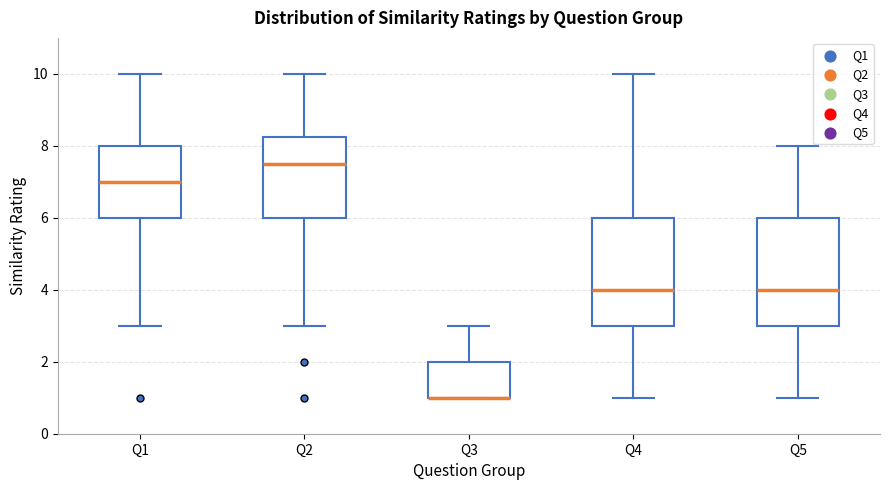

Reading left to right, transcribe this box plot: for each box, give where its median line is, the range the box spans, and where its two whiskers end, as read against the y-axis. The values are not printed on the chart, so give them approximately, as read against the axis.

Q1: median 7.0, box 6.0 to 8.0, whiskers 3.0 to 10.0
Q2: median 7.6, box 6.0 to 8.2, whiskers 3.0 to 10.0
Q3: median 1.0 (drawn on the box's lower edge), box 1.0 to 2.0, whiskers 1.0 to 3.0
Q4: median 4.0, box 3.0 to 6.0, whiskers 1.0 to 10.0
Q5: median 4.0, box 3.0 to 6.0, whiskers 1.0 to 8.0